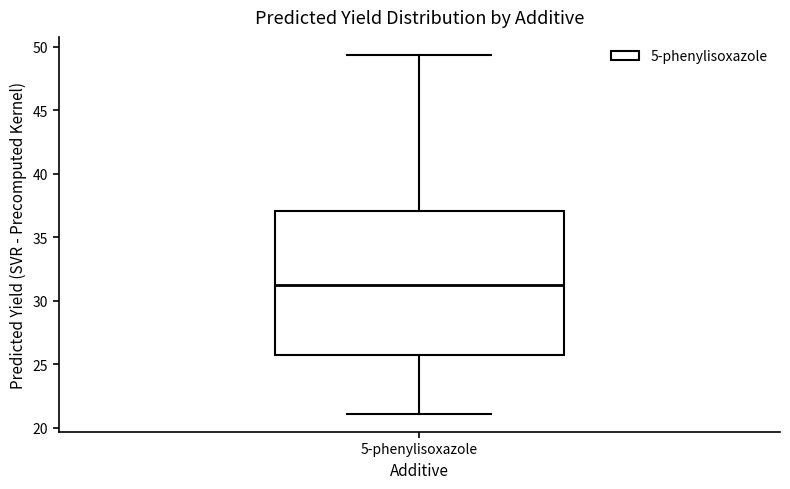

Read this box plot against the y-axis: the position of the median line, the range covered by the box, and the ends of both whiskers. The values are not printed on the chart, so give them approximately, as read against the axis.

median 31.0, box 25.5 to 37.0, whiskers 21.0 to 49.5